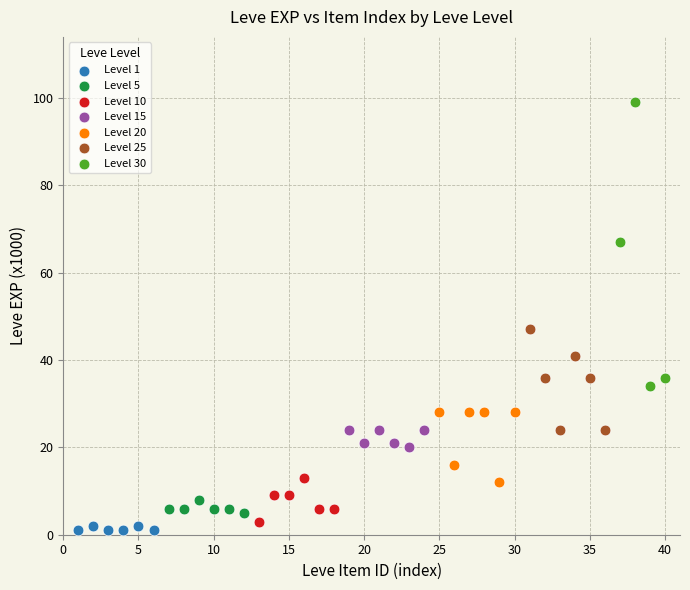

Which series contains the highest Y value?

Level 30